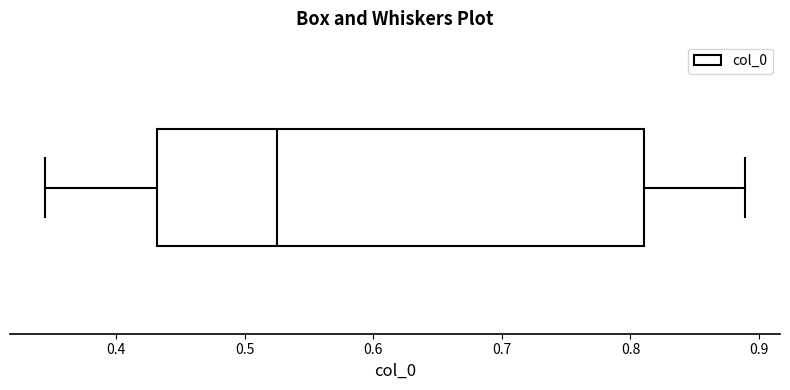

Read this box plot against the x-axis: the position of the median line, the range covered by the box, and the ends of both whiskers. The values are not printed on the chart, so give them approximately, as read against the axis.

median 0.53, box 0.43 to 0.81, whiskers 0.34 to 0.89